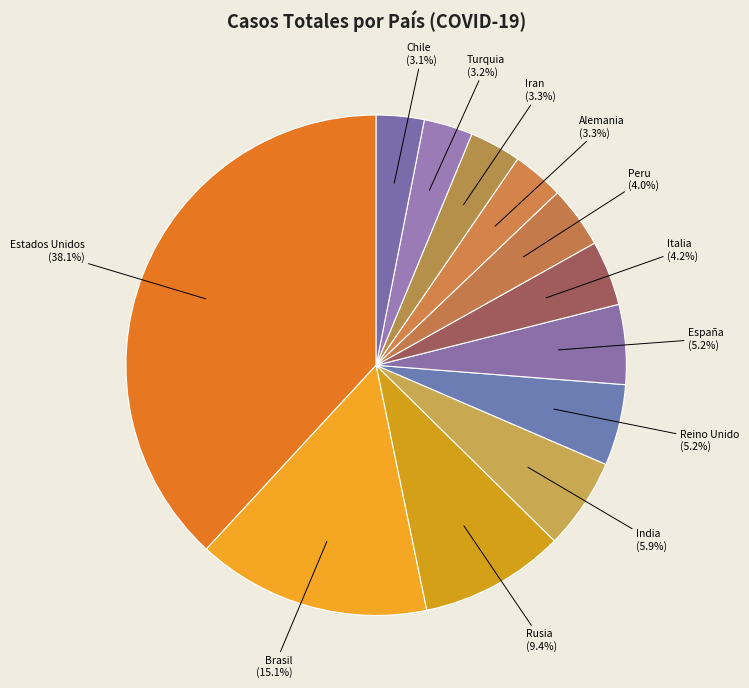

Is there any slice that represents more than half of the pie?

No